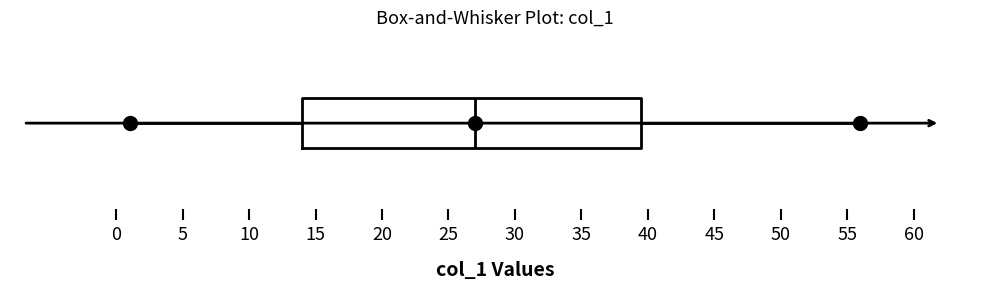

Read this box plot against the x-axis: the position of the median line, the range covered by the box, and the ends of both whiskers. The values are not printed on the chart, so give them approximately, as read against the axis.

median 27.0, box 14.0 to 39.5, whiskers 1.0 to 56.0